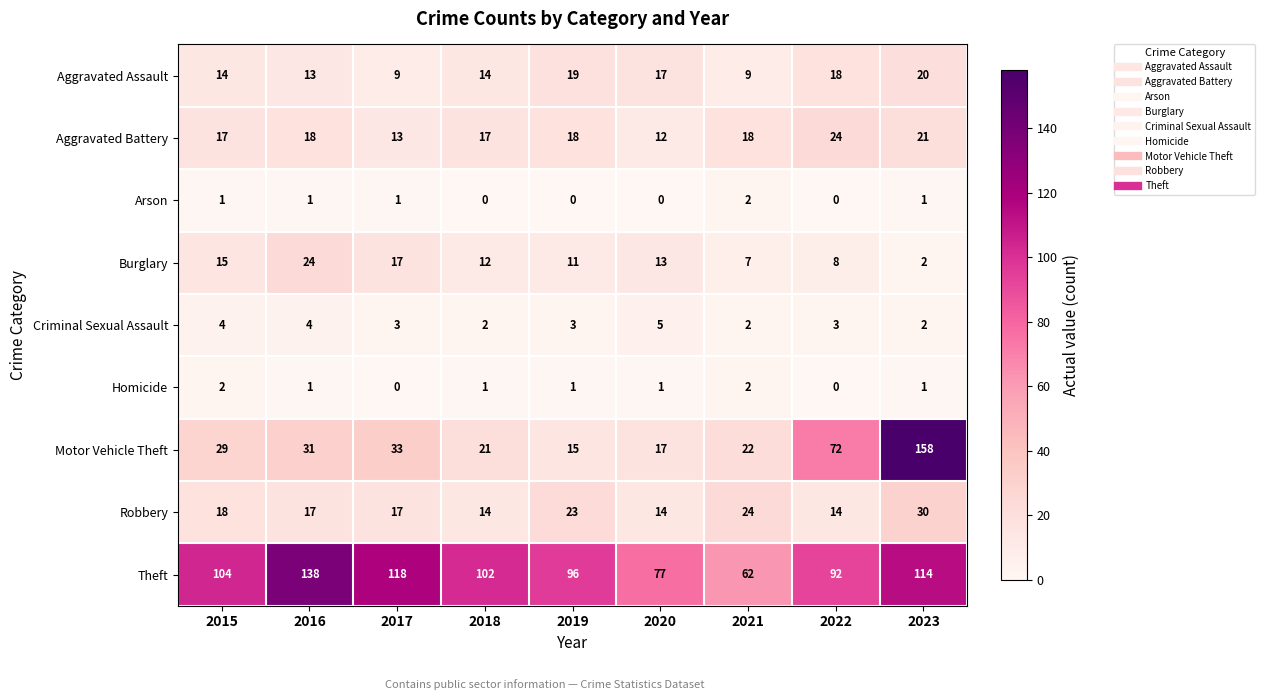

Rank the series at 2015 from lowest to highest value.

Arson, Homicide, Criminal Sexual Assault, Aggravated Assault, Burglary, Aggravated Battery, Robbery, Motor Vehicle Theft, Theft